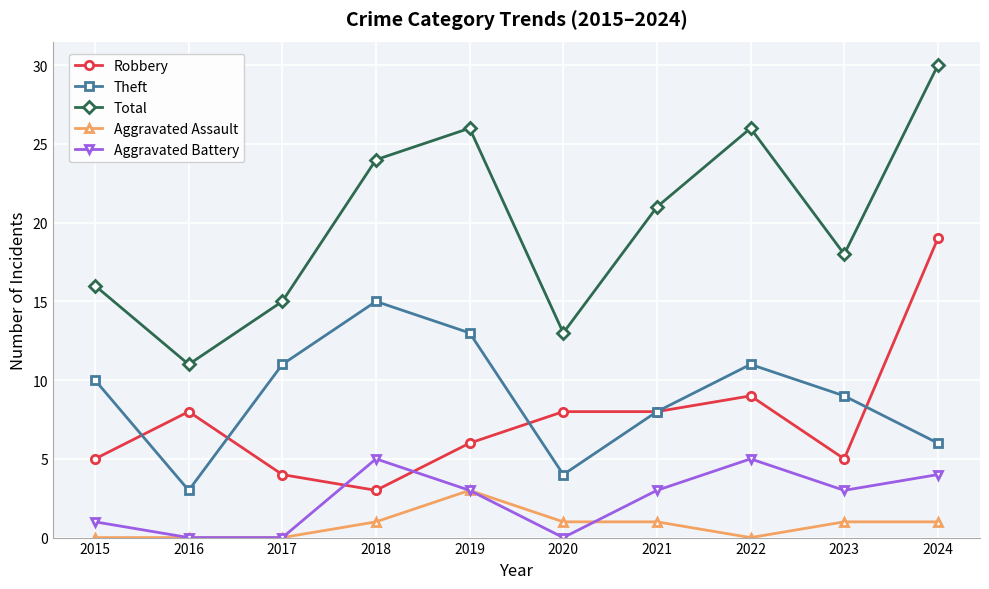

Count the Aggravated Battery values in the range 0 to 4.

8